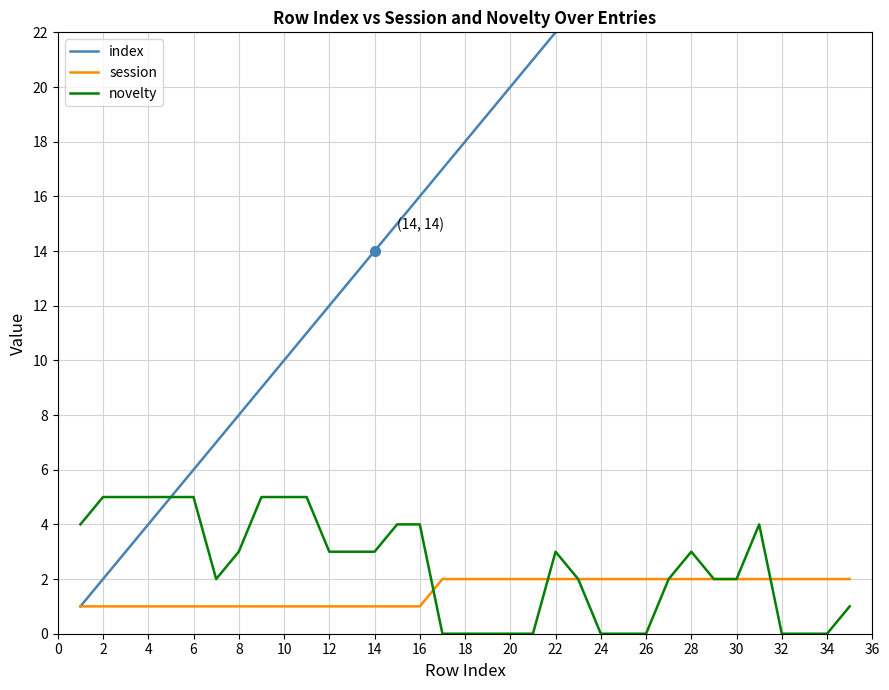

What is the greatest value displayed?

35